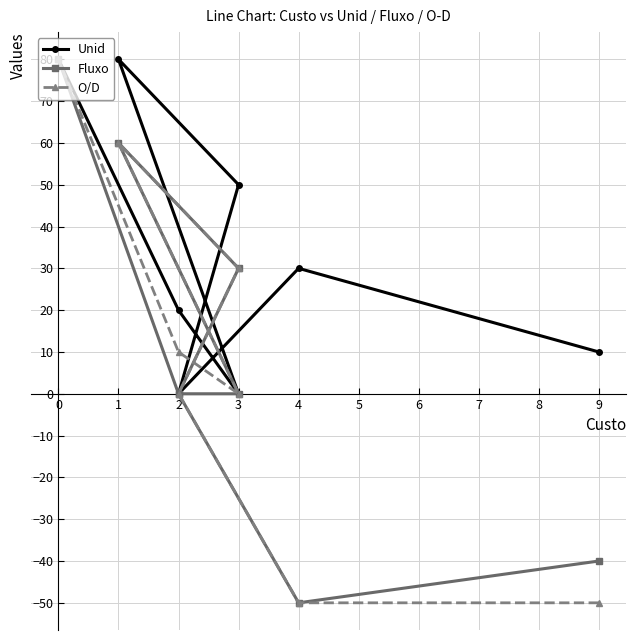

True or false: O/D has more than 1 points higher than both neighbors.

False